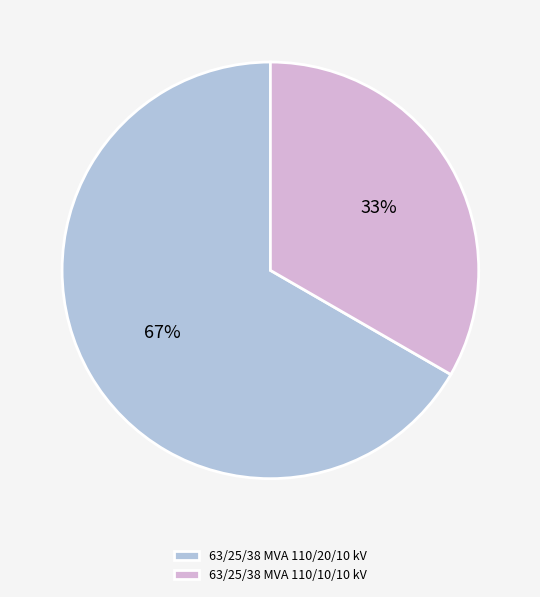

Which slice is the smallest?

63/25/38 MVA 110/10/10 kV